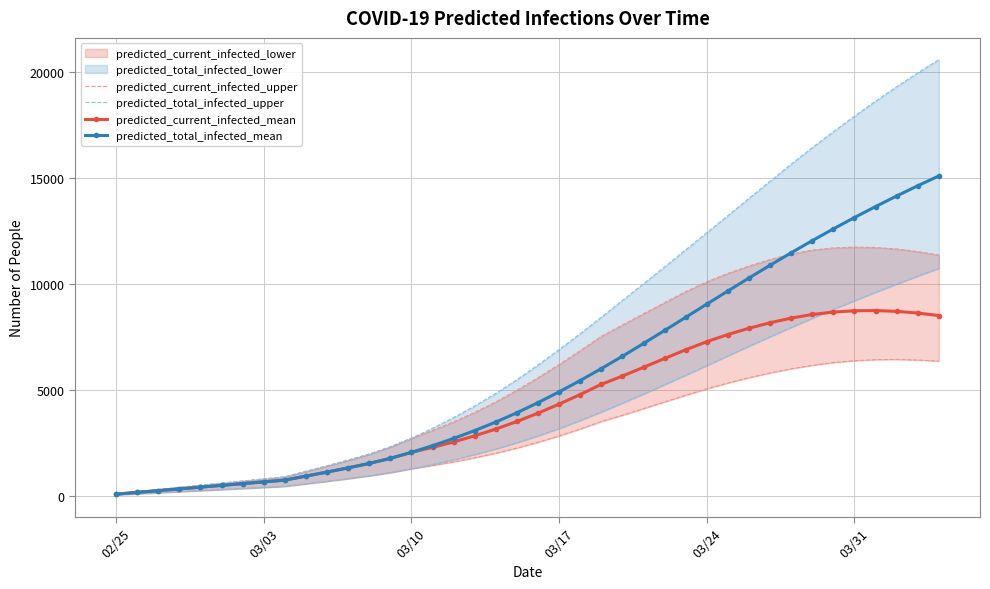

What is the smallest value displayed?

83